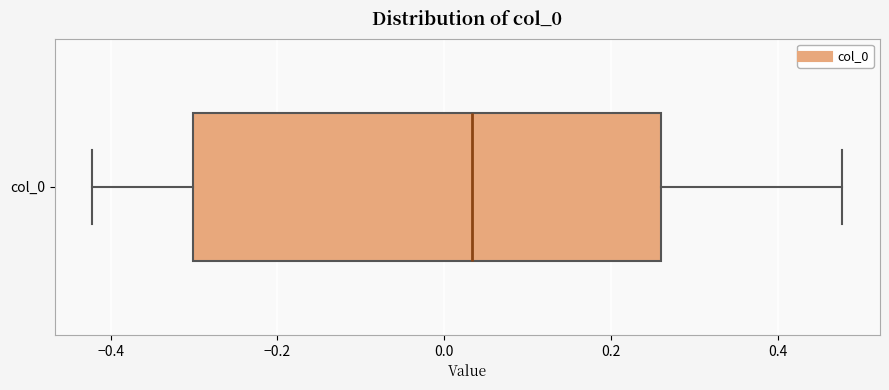

Where is the right edge of the box for col_0 on the x-axis? The values are not printed on the chart, so give them approximately, as read against the axis.

0.26